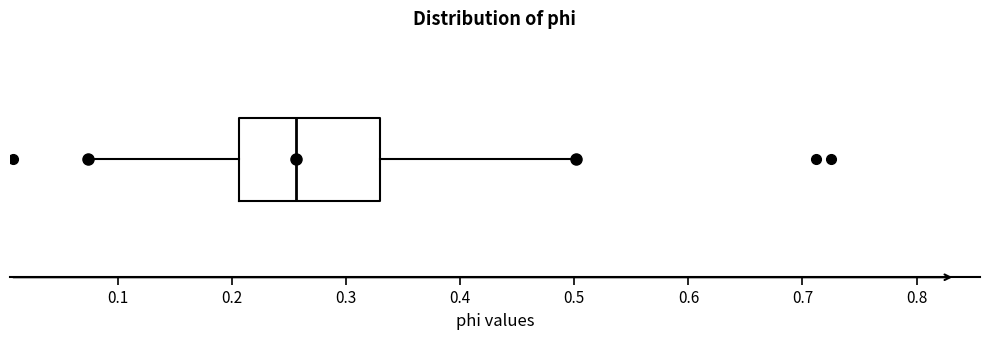

Read this box plot against the x-axis: the position of the median line, the range covered by the box, and the ends of both whiskers. The values are not printed on the chart, so give them approximately, as read against the axis.

median 0.26, box 0.21 to 0.33, whiskers 0.07 to 0.50